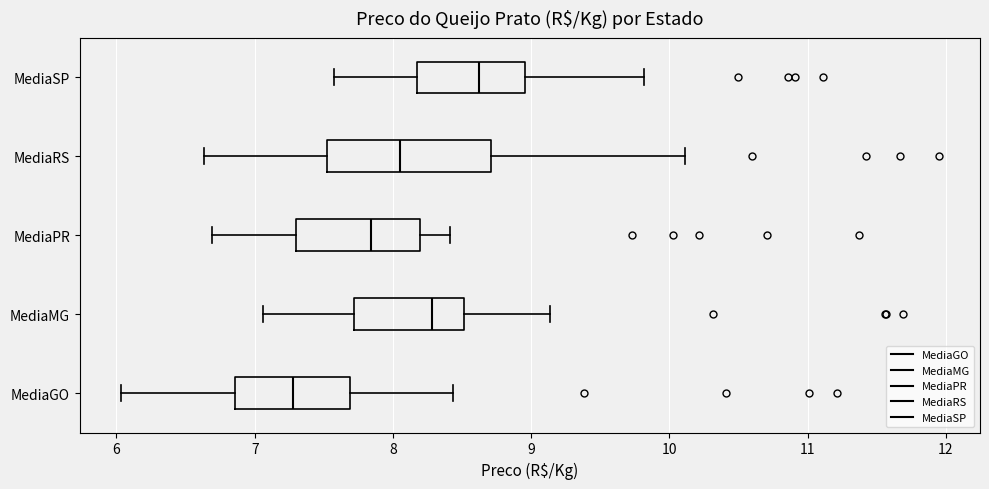

Reading bottom to top, read every box against the x-axis: the position of its median line, the range the box covers, and the ends of its whiskers. The values are not printed on the chart, so give them approximately, as read against the axis.

MediaGO: median 7.3, box 6.9 to 7.7, whiskers 6.0 to 8.4
MediaMG: median 8.3, box 7.7 to 8.5, whiskers 7.1 to 9.1
MediaPR: median 7.8, box 7.3 to 8.2, whiskers 6.7 to 8.4
MediaRS: median 8.1, box 7.5 to 8.7, whiskers 6.6 to 10.1
MediaSP: median 8.6, box 8.2 to 9.0, whiskers 7.6 to 9.8